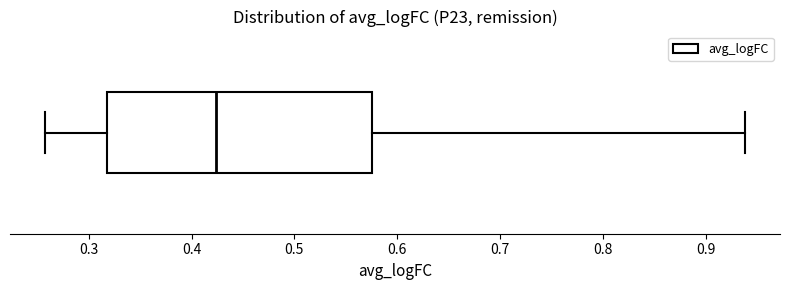

Transcribe this box plot: give where the median line is, the range the box spans, and where the two whiskers end, as read against the x-axis. The values are not printed on the chart, so give them approximately, as read against the axis.

median 0.42, box 0.32 to 0.58, whiskers 0.26 to 0.94